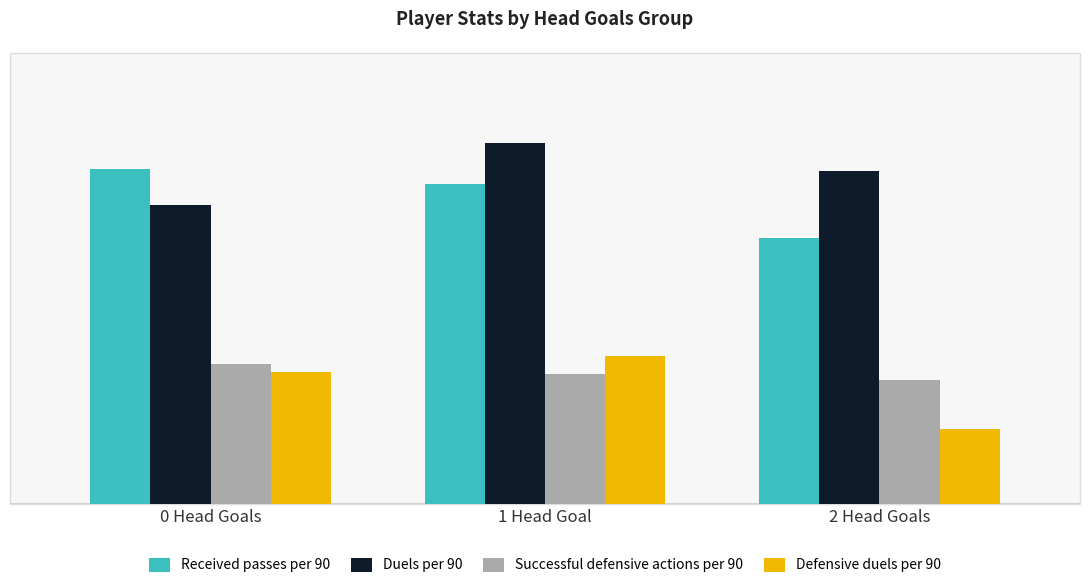

What are all the series names shown in the legend?

Received passes per 90, Duels per 90, Successful defensive actions per 90, Defensive duels per 90